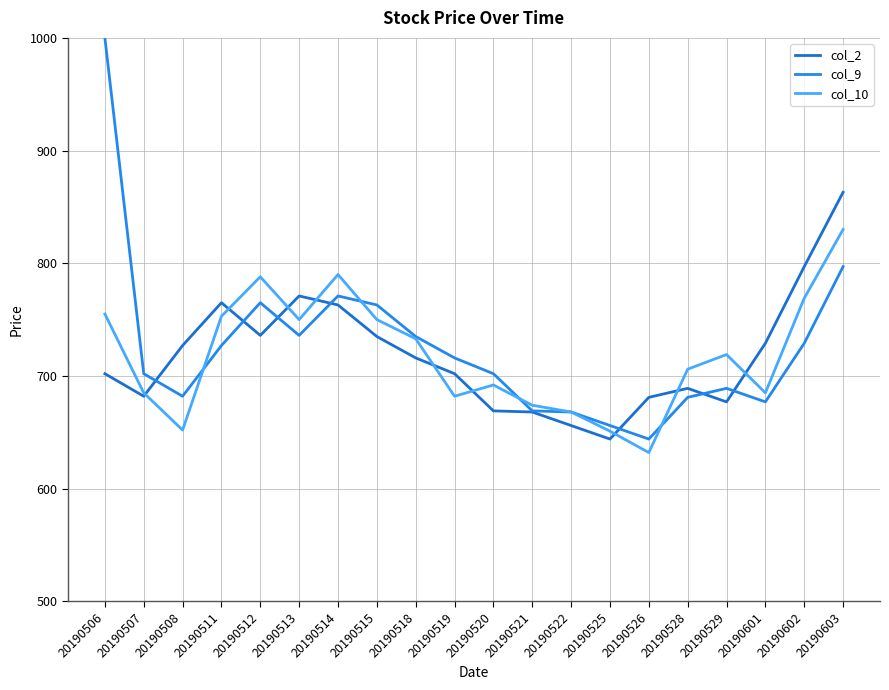

What is the minimum value shown in the chart?

632